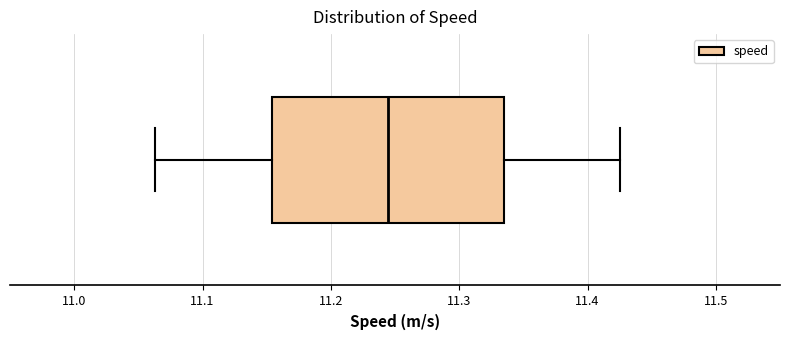

Transcribe this box plot: give where the median line is, the range the box spans, and where the two whiskers end, as read against the x-axis. The values are not printed on the chart, so give them approximately, as read against the axis.

median 11.24, box 11.15 to 11.33, whiskers 11.06 to 11.43